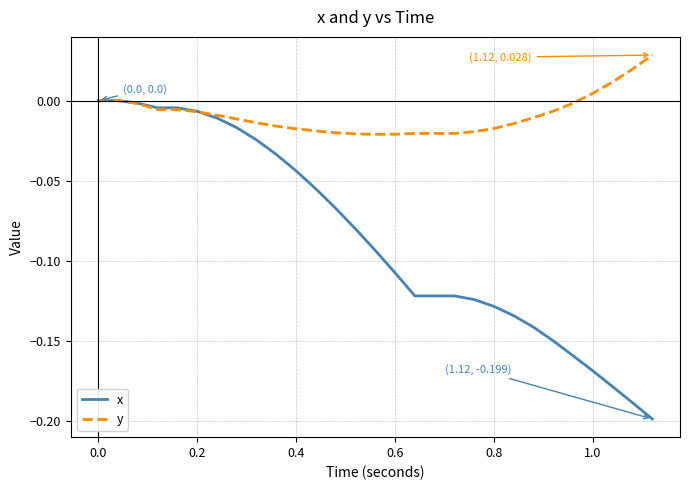

Which series has the widest spread of values?

x